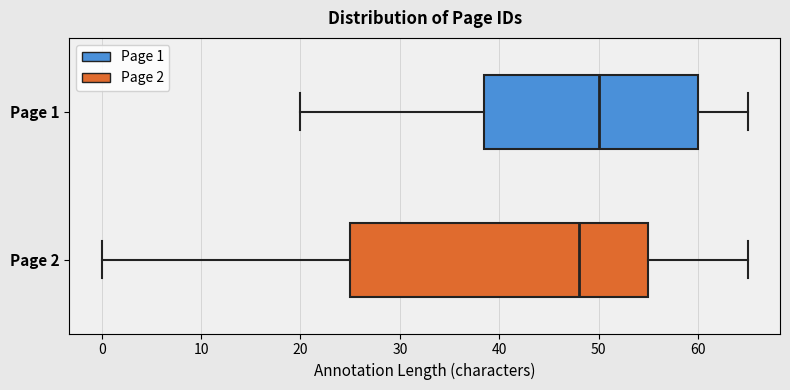

Where does the left whisker of the box for Page 2 end on the x-axis? The values are not printed on the chart, so give them approximately, as read against the axis.

0